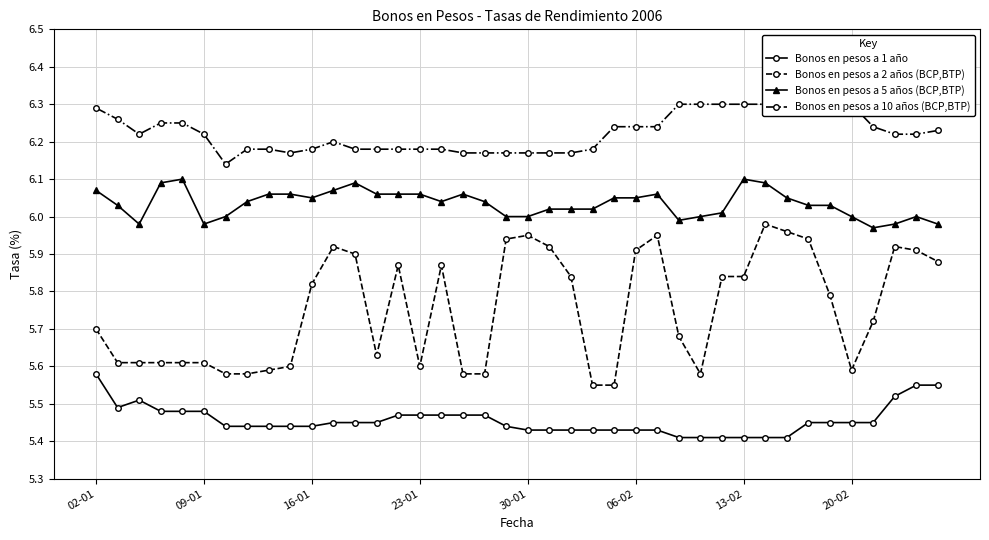

True or false: Bonos en pesos a 1 año and Bonos en pesos a 2 años (BCP,BTP) intersect in this chart.

False